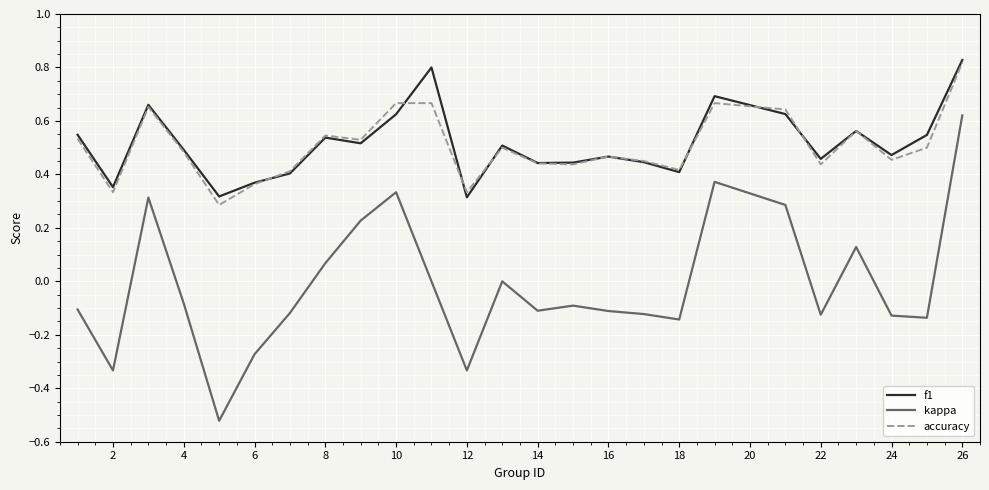

Which series has the widest spread of values?

kappa